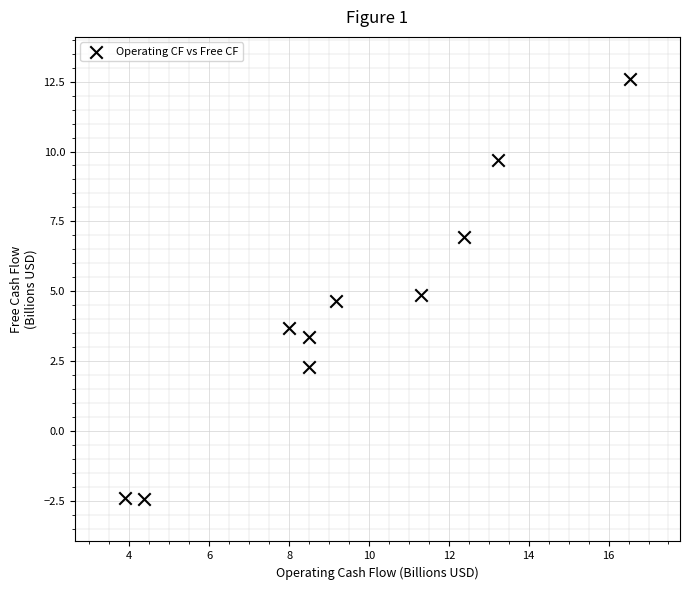

What is the average Y value?

4.3